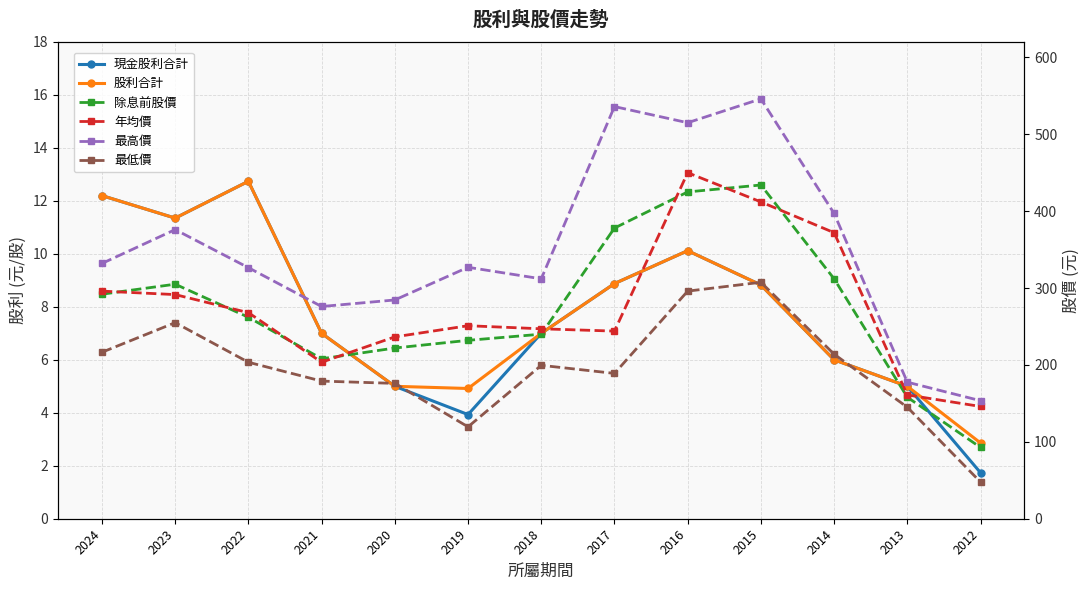

Reading left to right, what are all the values shown in this chart?

現金股利合計: 2024=12.2	2023=11.3	2022=12.7	2021=7.0	2020=5.0	2019=3.9	2018=7.0	2017=8.9	2016=10.1	2015=8.8	2014=6.0	2013=5.0	2012=1.7
股利合計: 2024=12.2	2023=11.3	2022=12.7	2021=7.0	2020=5.0	2019=4.9	2018=7.0	2017=8.9	2016=10.1	2015=8.8	2014=6.0	2013=5.0	2012=2.9
除息前股價: 2024=292.0	2023=305.0	2022=262.0	2021=208.0	2020=222.0	2019=232.0	2018=240.0	2017=378.0	2016=425.0	2015=434.0	2014=312.0	2013=158.0	2012=92.7
年均價: 2024=296.0	2023=291.5	2022=268.0	2021=203.5	2020=236.5	2019=251.0	2018=247.0	2017=244.0	2016=450.0	2015=412.0	2014=372.0	2013=161.0	2012=146.0
最高價: 2024=332.0	2023=376.0	2022=326.5	2021=276.0	2020=284.5	2019=327.0	2018=312.0	2017=536.0	2016=515.0	2015=546.0	2014=397.0	2013=177.6	2012=153.5
最低價: 2024=216.5	2023=255.0	2022=203.5	2021=179.0	2020=176.0	2019=119.5	2018=199.5	2017=189.0	2016=296.0	2015=307.5	2014=214.0	2013=145.0	2012=47.7